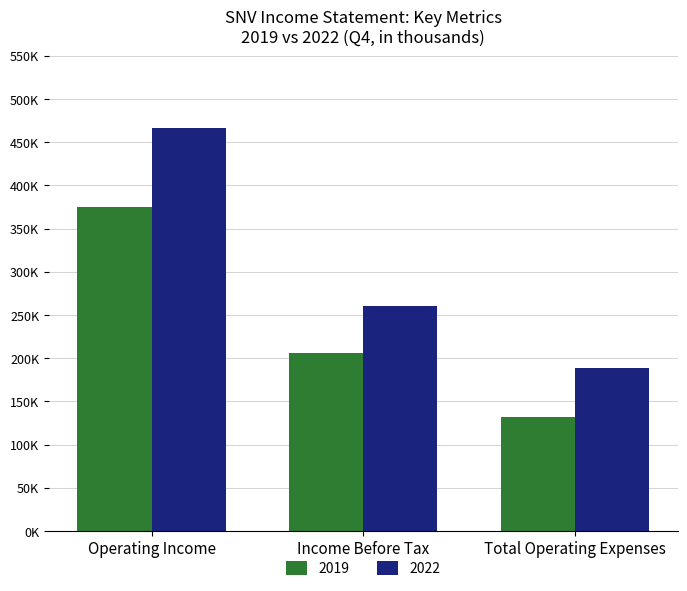

What are all the series names shown in the legend?

2019, 2022